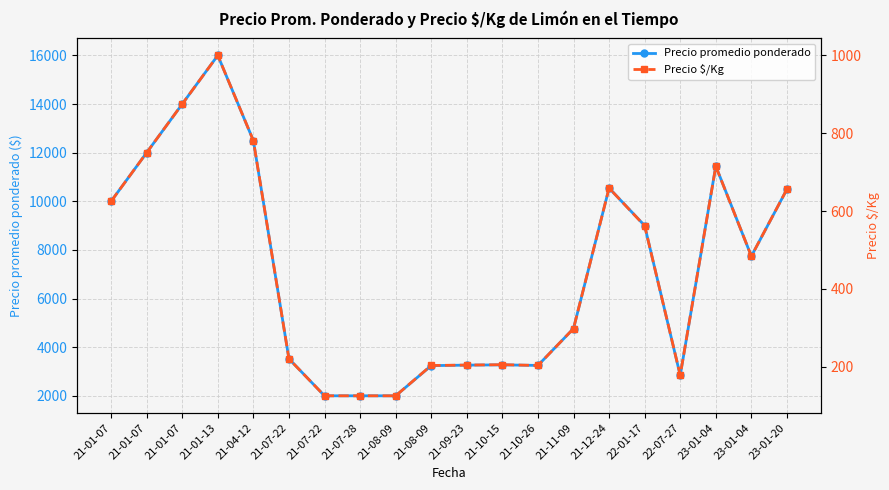

Reading left to right, list all the values displayed in this chart.

Precio promedio ponderado: 21-01-07=10000	21-01-07=12000	21-01-07=14000	21-01-13=16000	21-04-12=12495	21-07-22=3524	21-07-22=2000	21-07-28=2000	21-08-09=2000	21-08-09=3241	21-09-23=3262	21-10-15=3273	21-10-26=3250	21-11-09=4764	21-12-24=10545	22-01-17=9000	22-07-27=2840	23-01-04=11447	23-01-04=7741	23-01-20=10494
Precio $/Kg: 21-01-07=625	21-01-07=750	21-01-07=875	21-01-13=1000	21-04-12=781	21-07-22=220	21-07-22=125	21-07-28=125	21-08-09=125	21-08-09=203	21-09-23=204	21-10-15=205	21-10-26=203	21-11-09=298	21-12-24=659	22-01-17=562	22-07-27=178	23-01-04=715	23-01-04=484	23-01-20=656